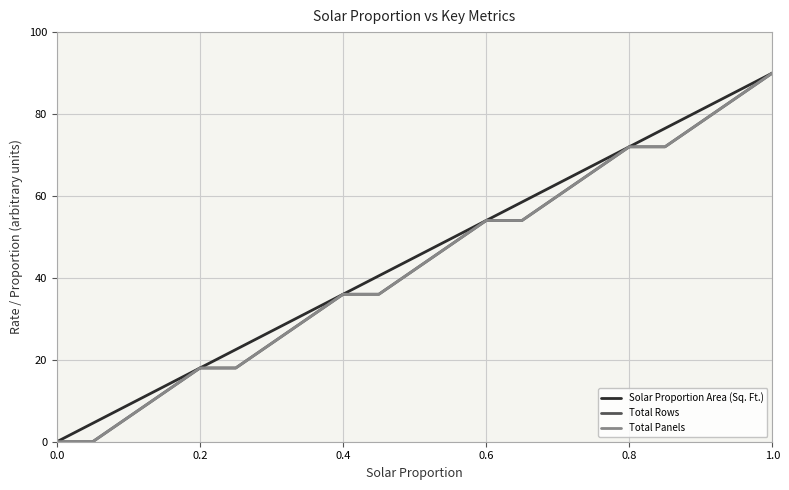

Does the chart have visible grid lines?

Yes